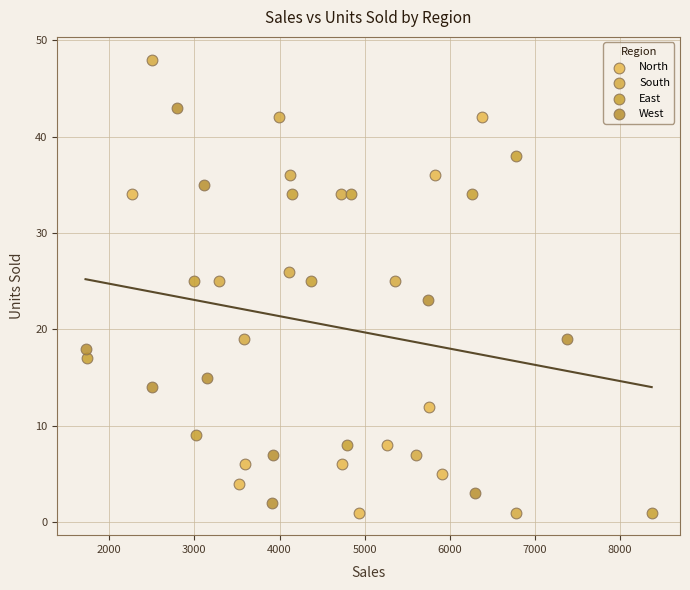

Which series has the widest spread of Y values?

South